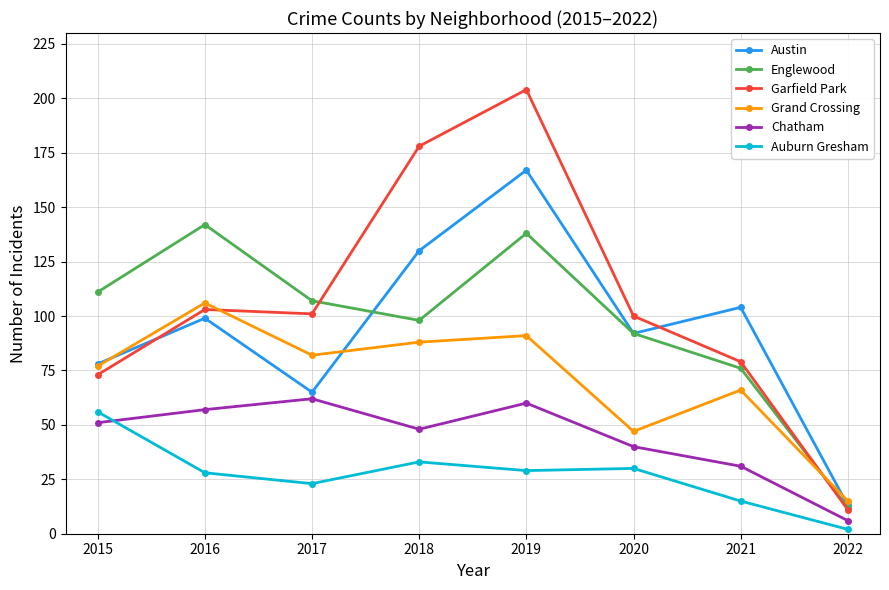

True or false: Chatham and Grand Crossing intersect in this chart.

False